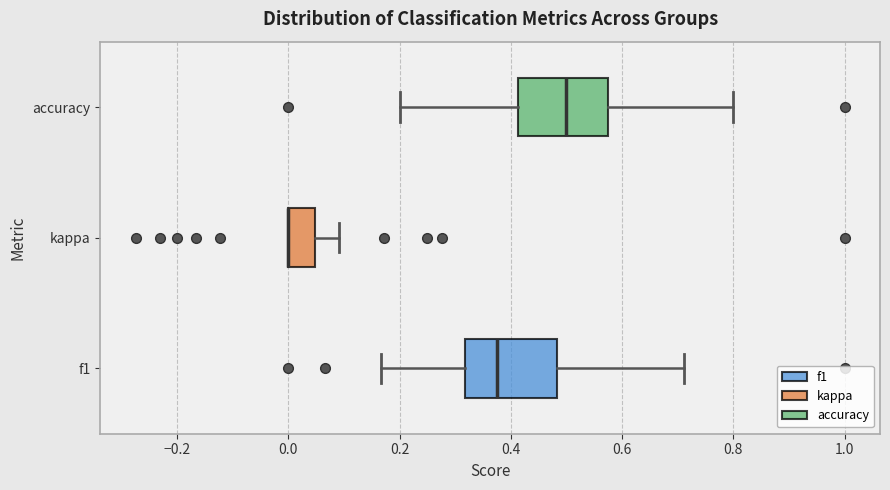

Where does the median line of the box for accuracy sit on the x-axis? The values are not printed on the chart, so give them approximately, as read against the axis.

0.50